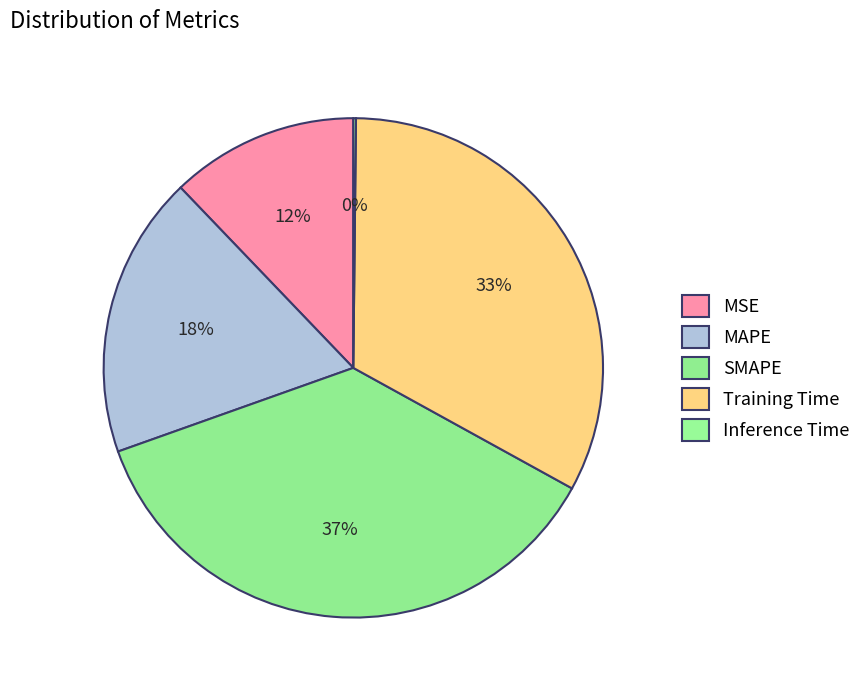

Which slice is the smallest?

Inference Time